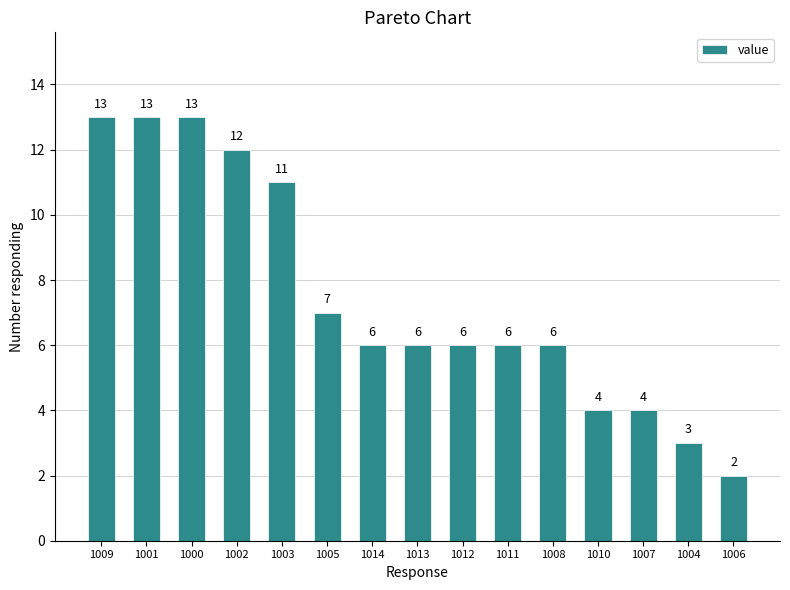

Between 1013 and 1003, which is larger?

1003